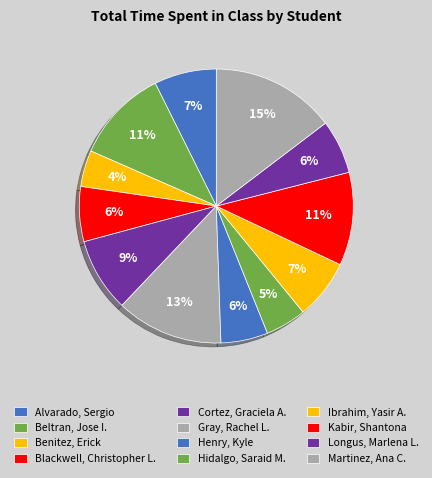

Is there a majority slice in this chart?

No